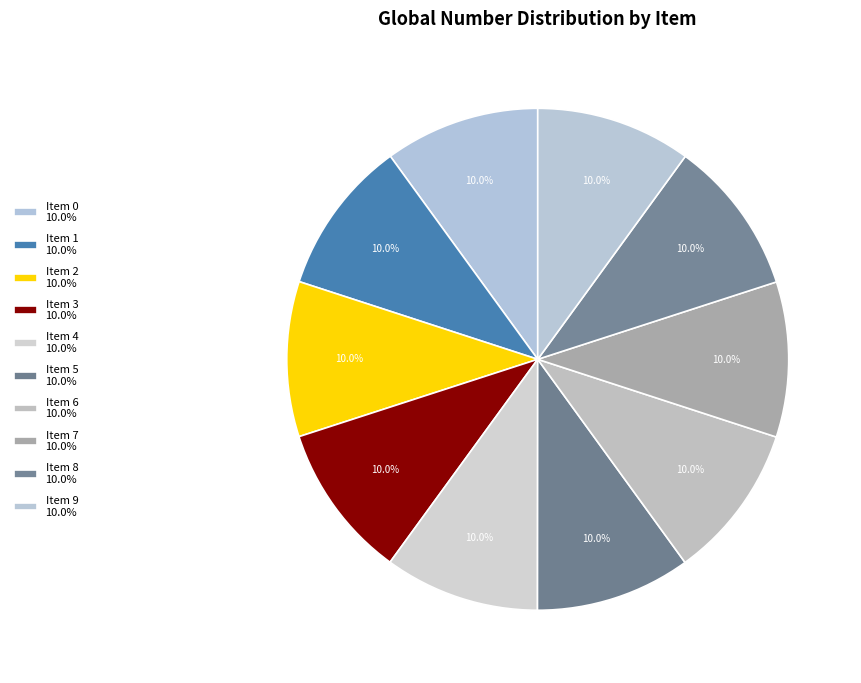

To the nearest percent, what percentage of the pie is Item 9?

10%